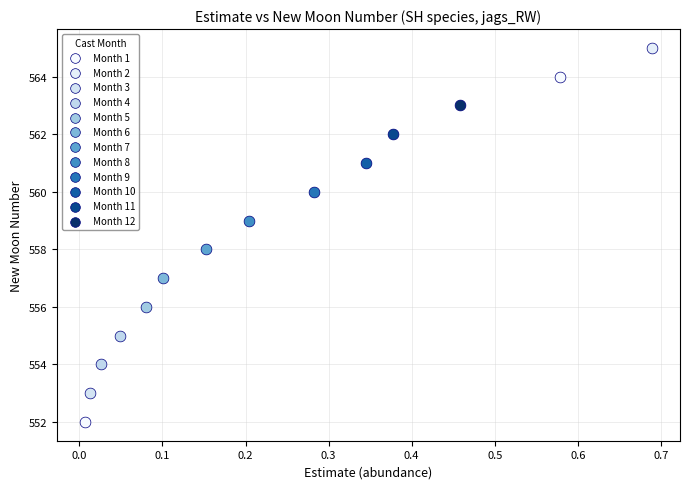

What are all the series names shown in the legend?

Month 1, Month 2, Month 3, Month 4, Month 5, Month 6, Month 7, Month 8, Month 9, Month 10, Month 11, Month 12